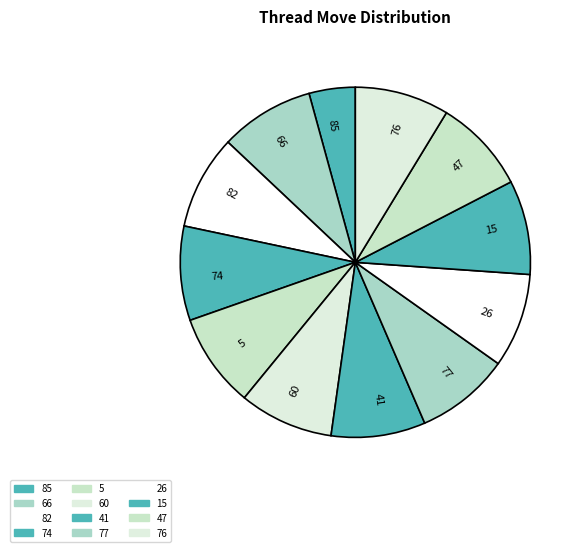

The 26 slice represents 9% of the pie. True or false?

True